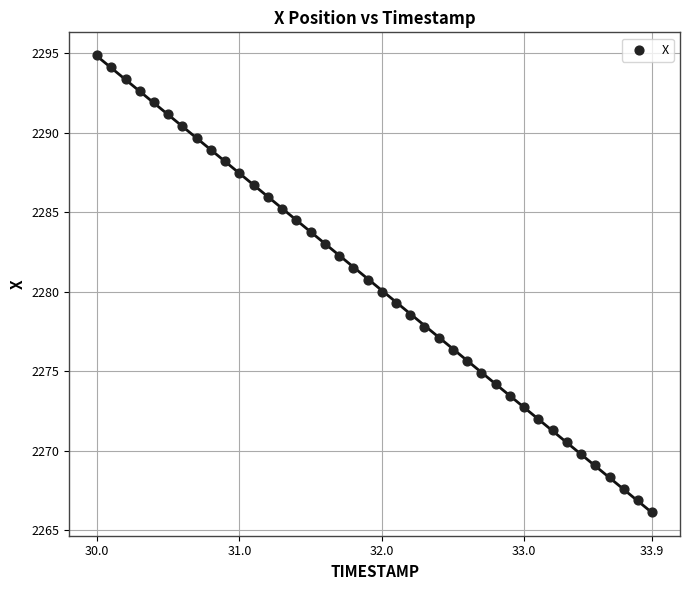

What is the range of Y values (max minus min)?

28.7